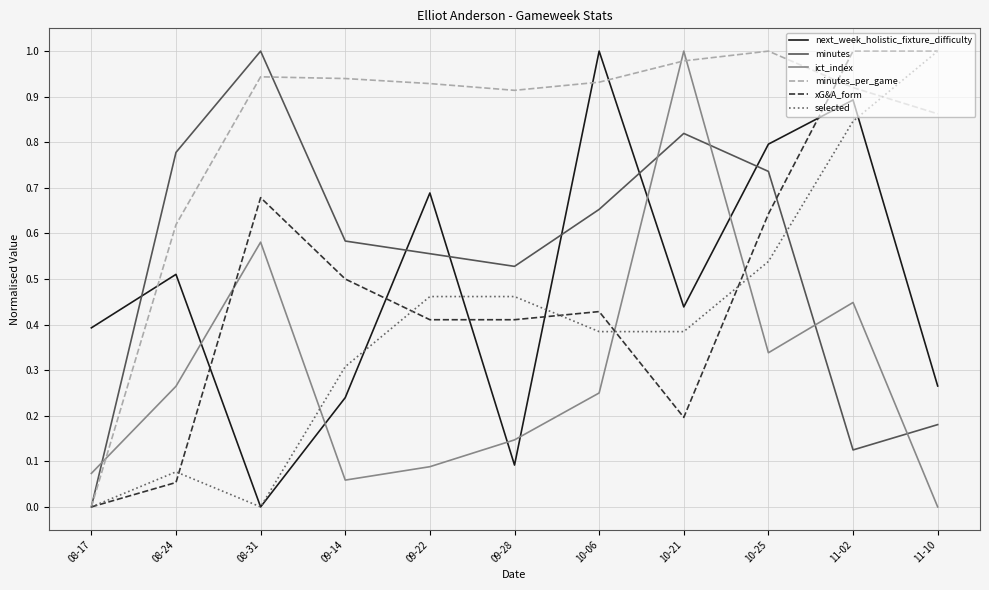

What position from the right is 10-25?

3